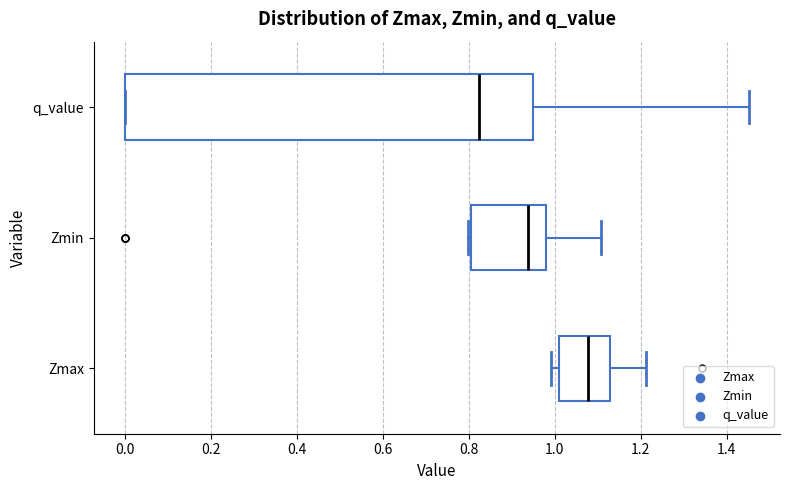

Which box has the furthest to the right median line?

Zmax